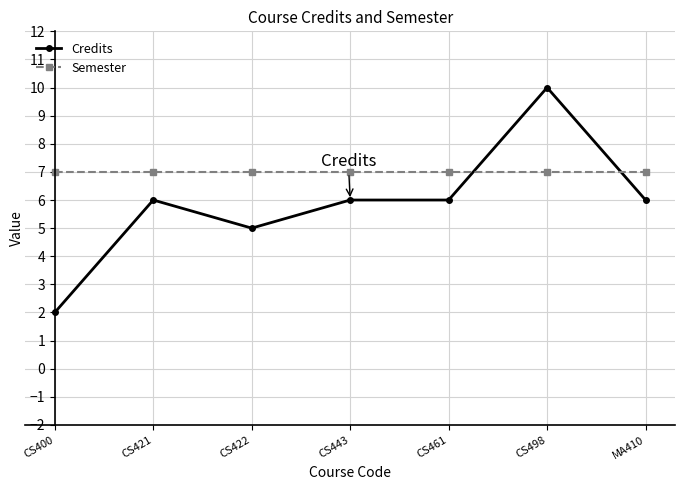

What is the value of the Credits point at the 6th from the left?

10